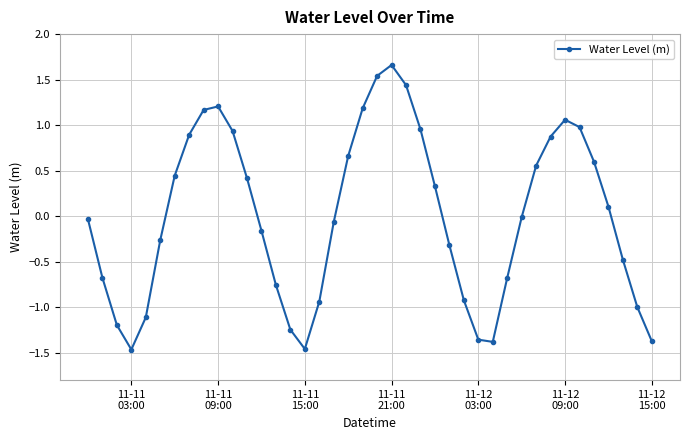

How many interior local peaks (higher than both neighbors) does the data have?

3